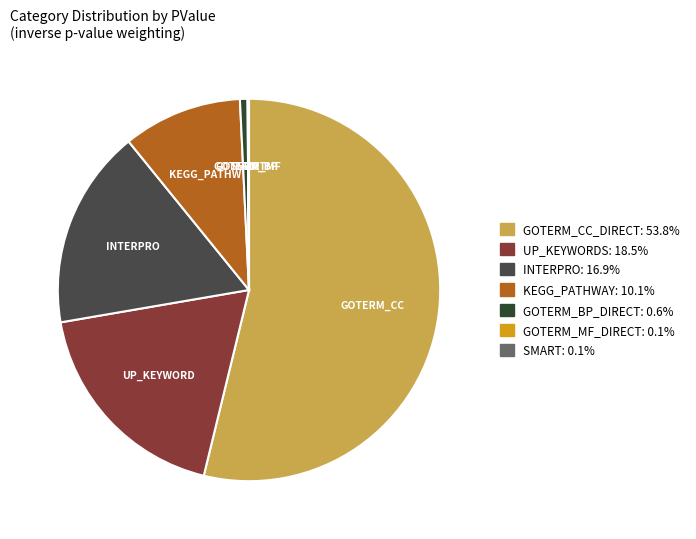

Count the number of slices in the pie.

7